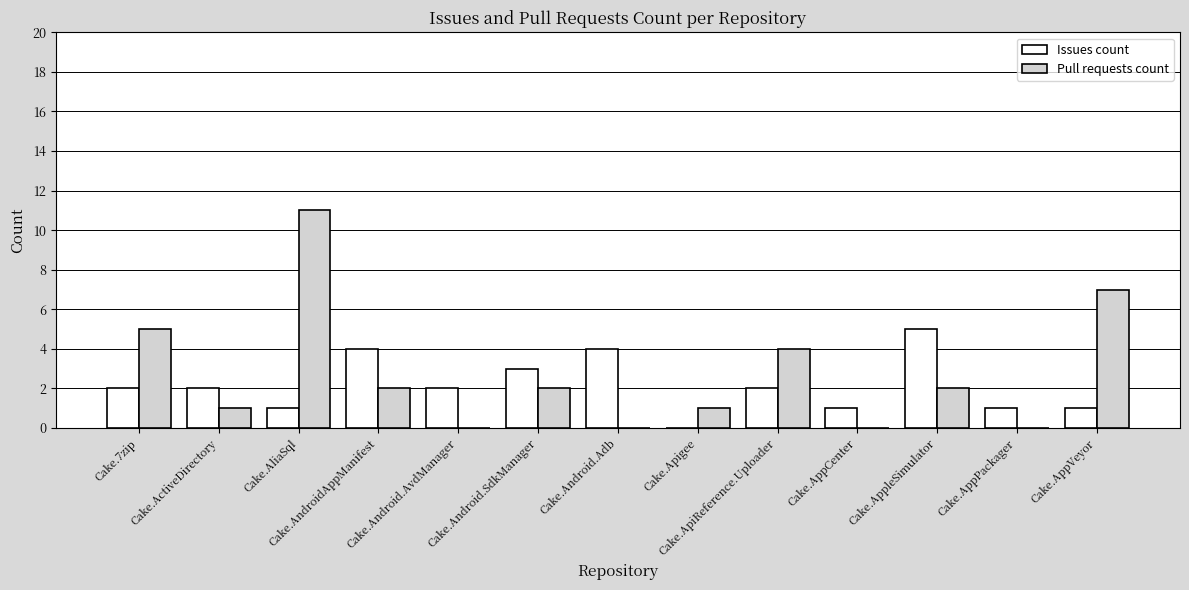

What is the sum of all Pull requests count values?

35